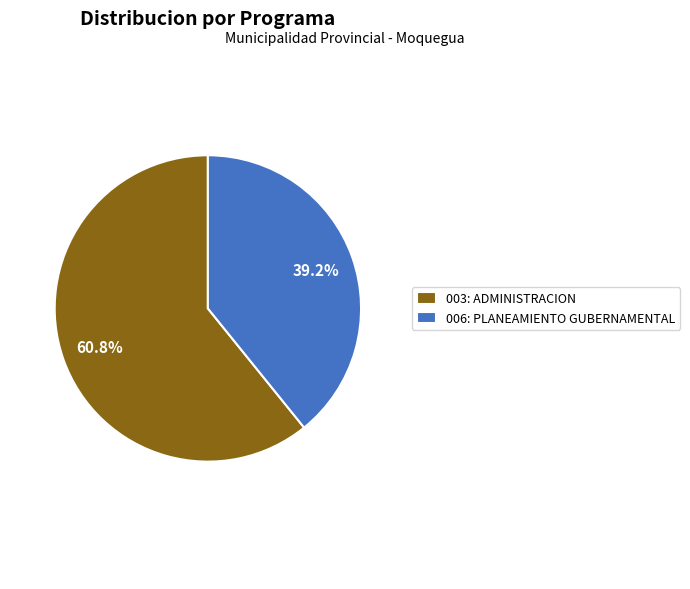

Which category has the biggest portion of the pie?

003: ADMINISTRACION